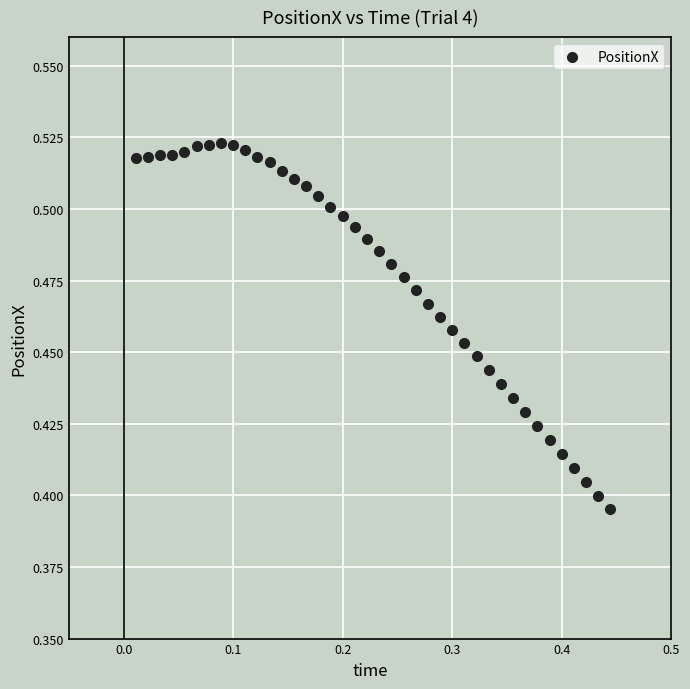

How many points are shown in the scatter plot?

40